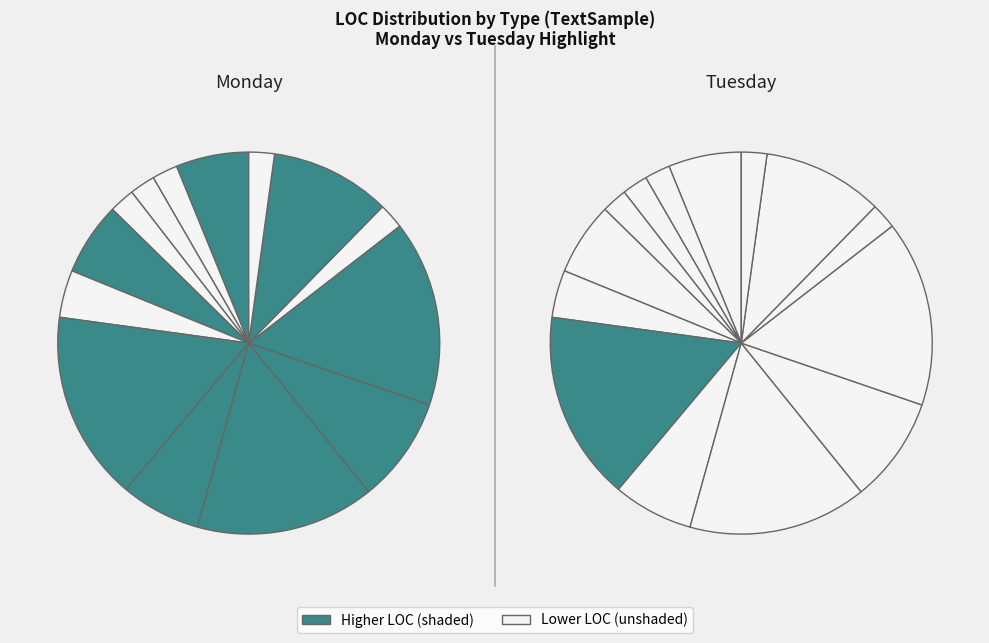

What is the change in value from ListPage to LoginPageXaml?

-22